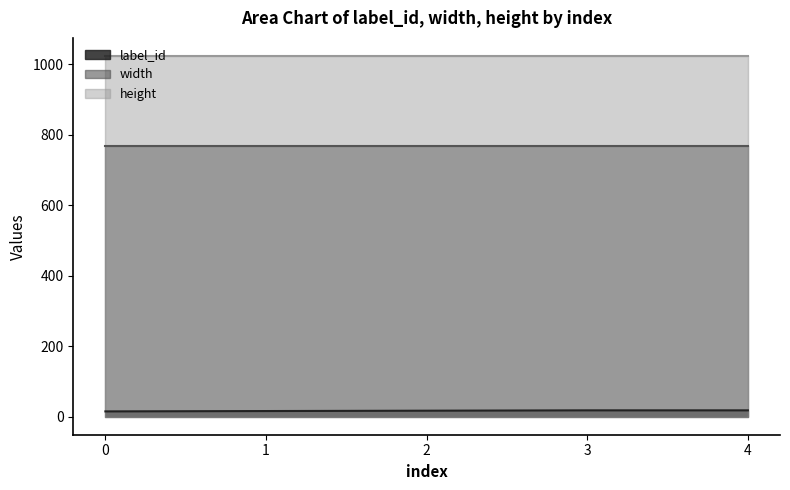

How many data points does each series have?

5